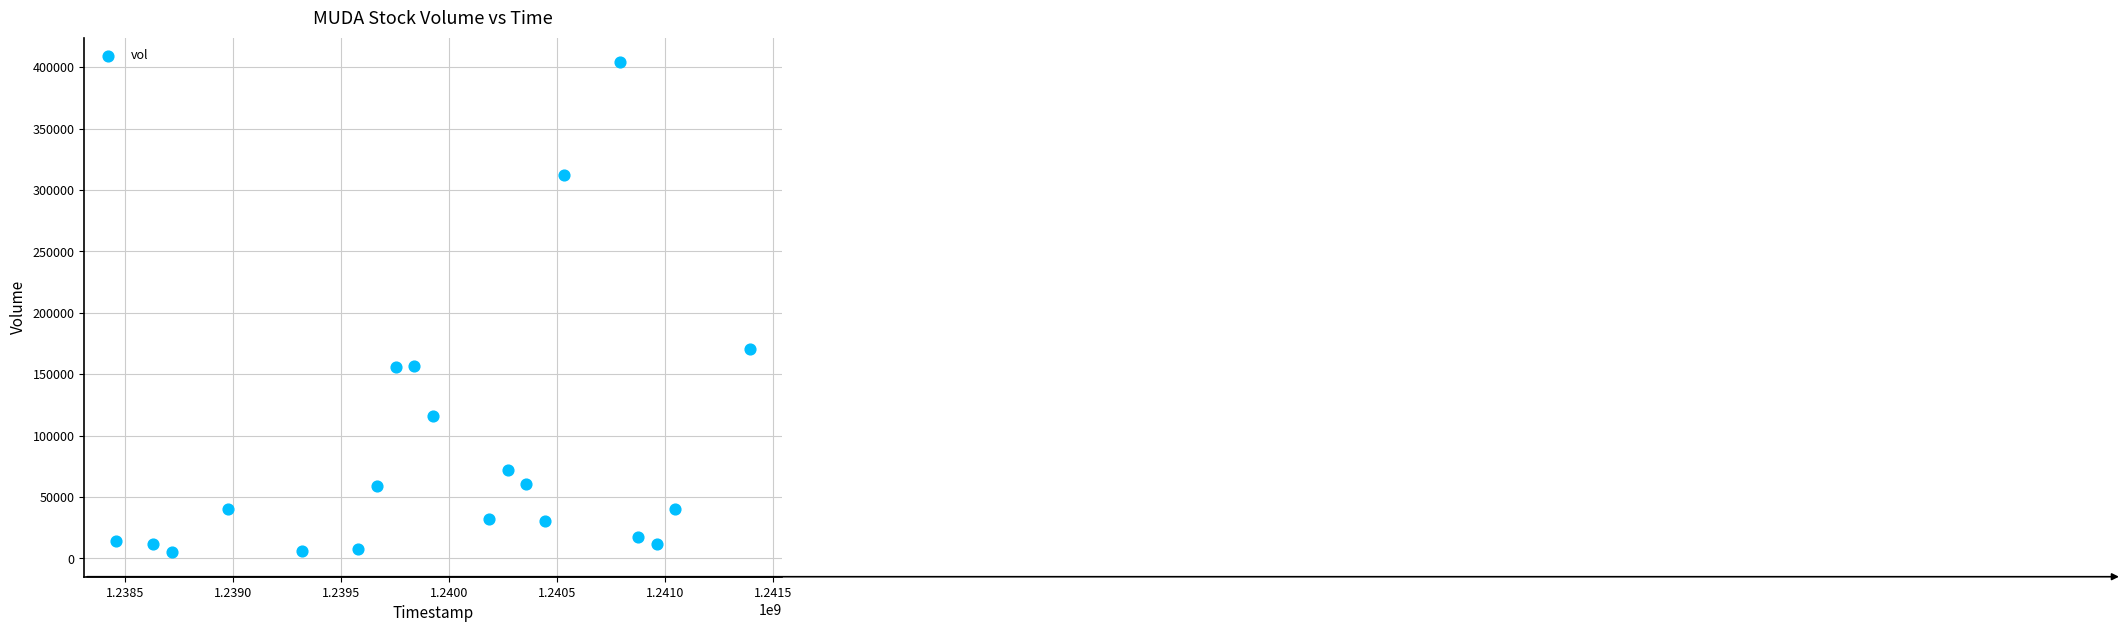

What Y value in the scatter plot is closest to 204500?

170700